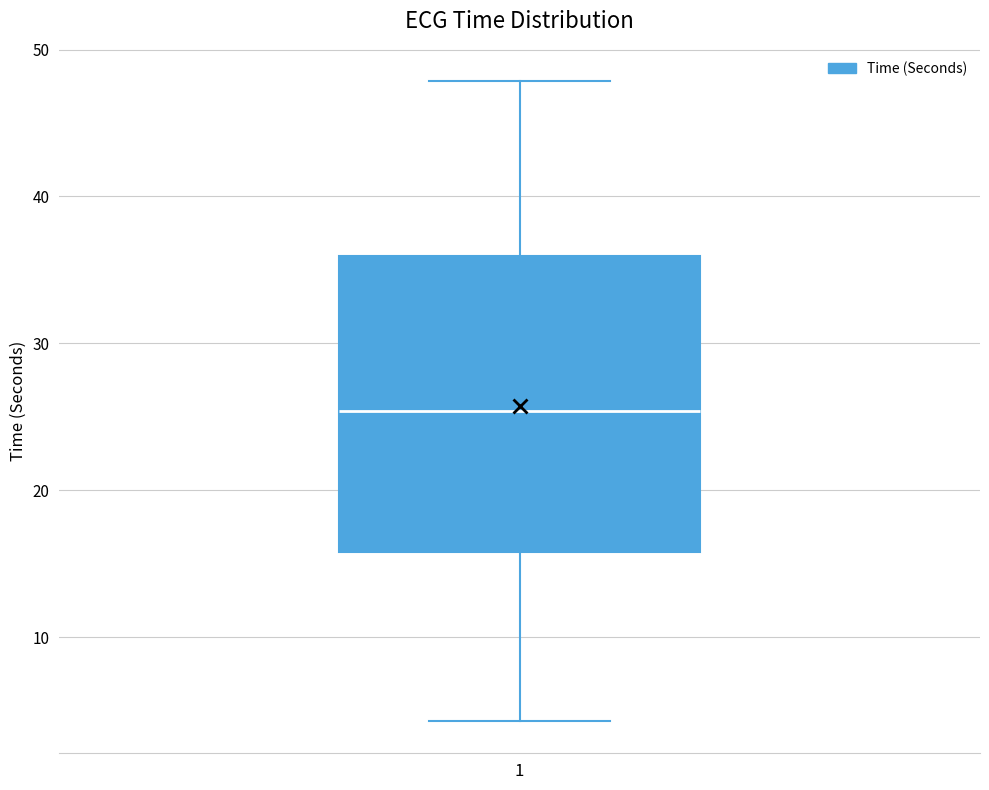

Read this box plot against the y-axis: the position of the median line, the range covered by the box, and the ends of both whiskers. The values are not printed on the chart, so give them approximately, as read against the axis.

median 25, box 16 to 36, whiskers 4 to 48